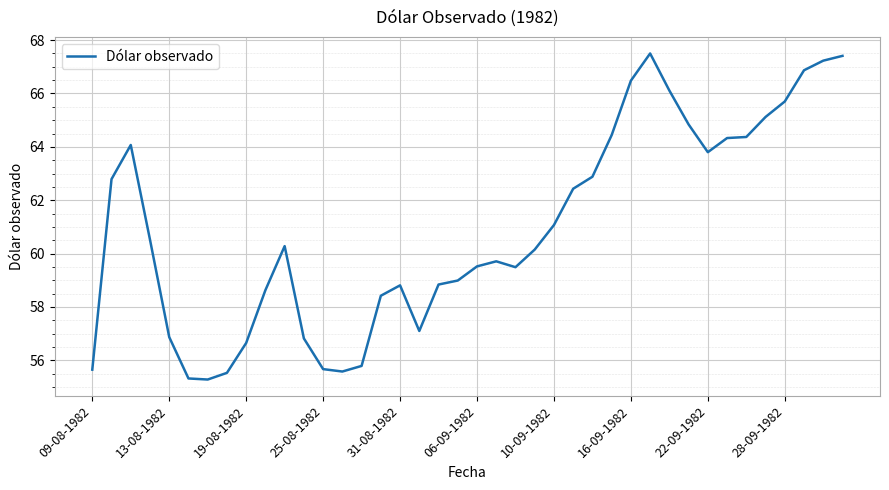

What is the maximum value shown in the chart?

67.5